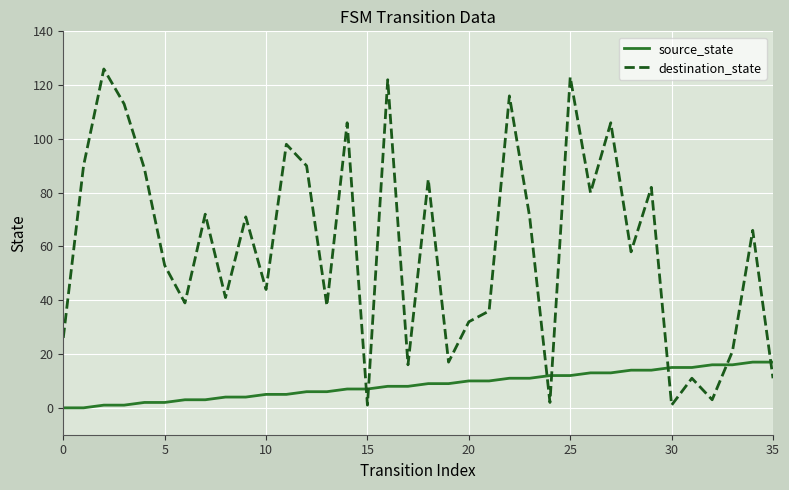

Rank the series by their maximum value, from highest to lowest.

destination_state, source_state